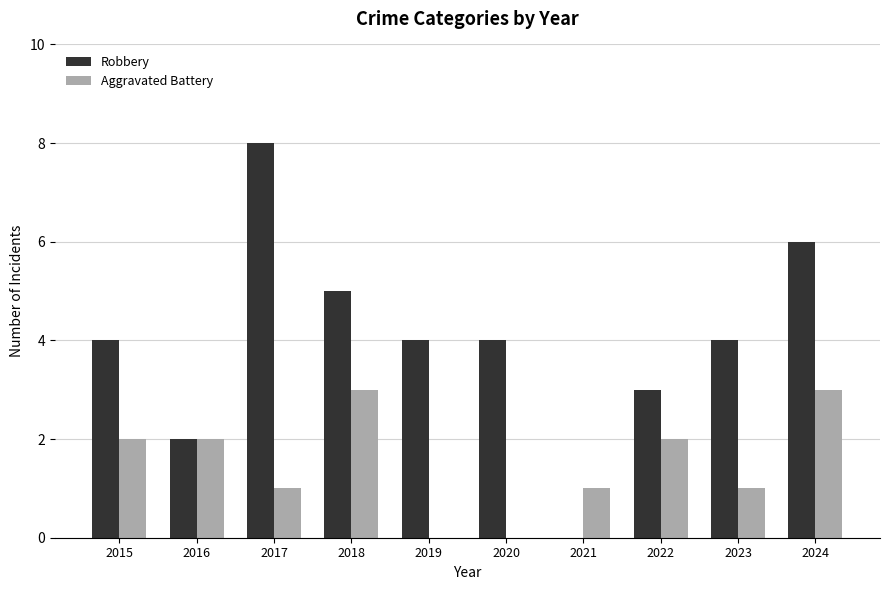

Reading right to left, list all the values displayed in this chart.

Robbery: 6	4	3	0	4	4	5	8	2	4
Aggravated Battery: 3	1	2	1	0	0	3	1	2	2